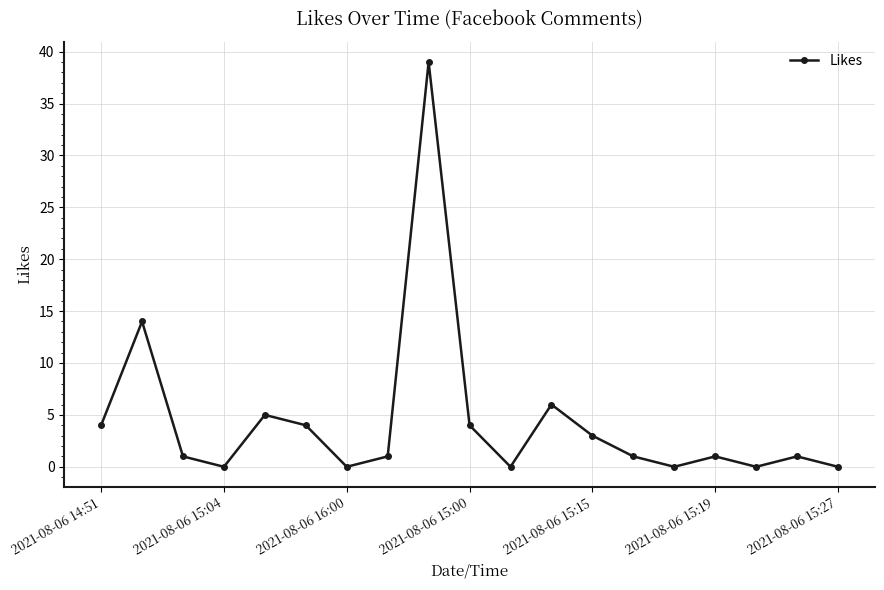

How many categories are shown in the chart?

19